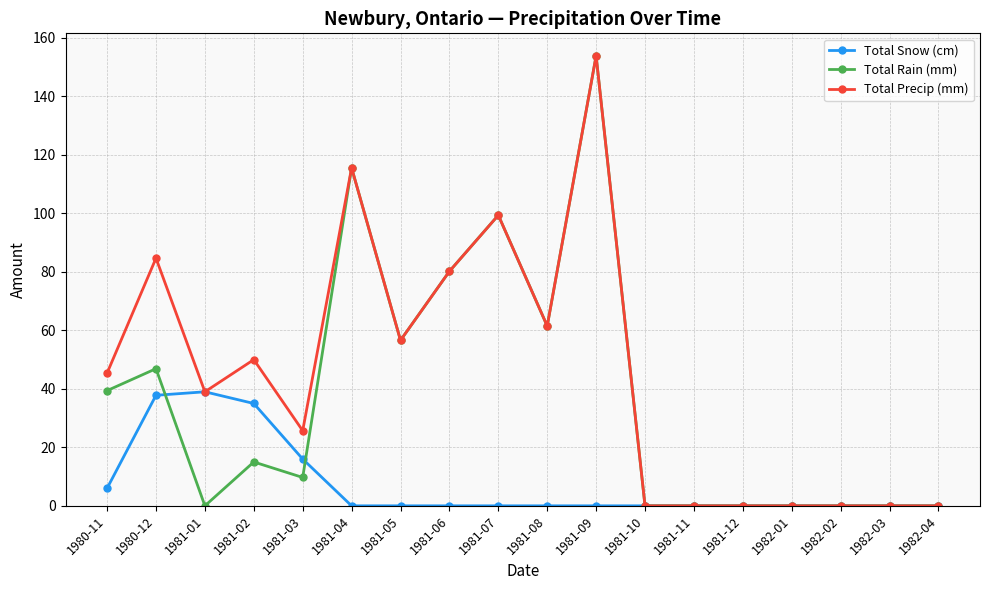

Reading left to right, extract all data points from this chart.

Total Snow (cm): 1980-11=6.0	1980-12=37.8	1981-01=39.0	1981-02=35.0	1981-03=16.0	1981-04=0.0	1981-05=0.0	1981-06=0.0	1981-07=0.0	1981-08=0.0	1981-09=0.0	1981-10=0.0	1981-11=0.0	1981-12=0.0	1982-01=0.0	1982-02=0.0	1982-03=0.0	1982-04=0.0
Total Rain (mm): 1980-11=39.4	1980-12=46.9	1981-01=0.0	1981-02=15.0	1981-03=9.7	1981-04=115.6	1981-05=56.6	1981-06=80.2	1981-07=99.4	1981-08=61.5	1981-09=153.9	1981-10=0.0	1981-11=0.0	1981-12=0.0	1982-01=0.0	1982-02=0.0	1982-03=0.0	1982-04=0.0
Total Precip (mm): 1980-11=45.4	1980-12=84.7	1981-01=39.0	1981-02=50.0	1981-03=25.7	1981-04=115.6	1981-05=56.6	1981-06=80.2	1981-07=99.4	1981-08=61.5	1981-09=153.9	1981-10=0.0	1981-11=0.0	1981-12=0.0	1982-01=0.0	1982-02=0.0	1982-03=0.0	1982-04=0.0